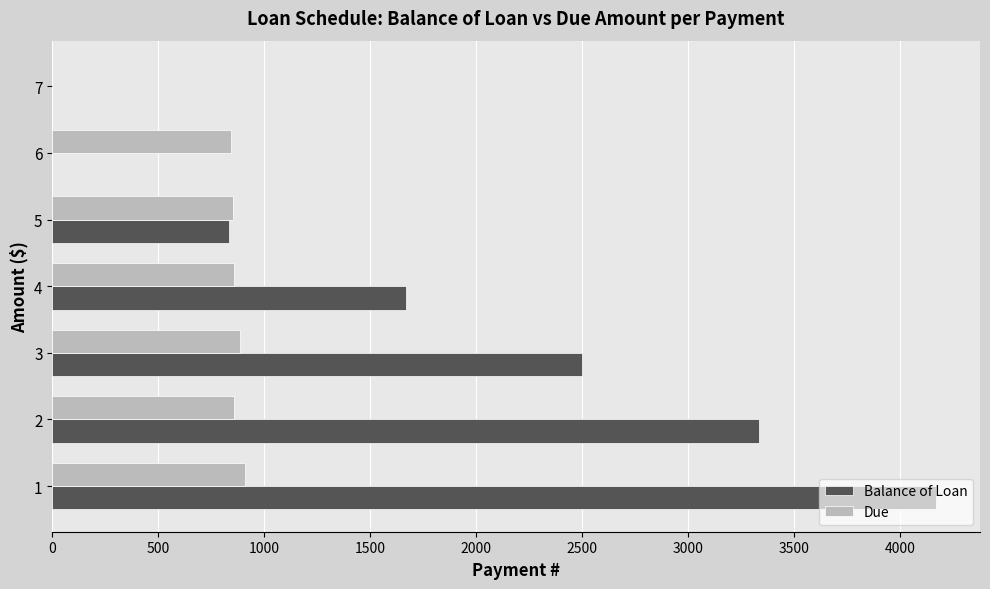

The value of Balance of Loan at 7 is 0.0. True or false?

True